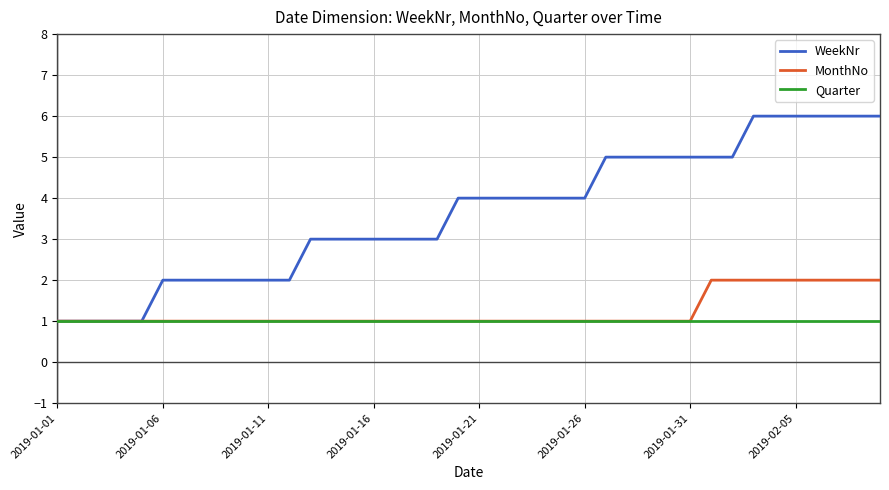

Which series has the largest range (max minus min)?

WeekNr